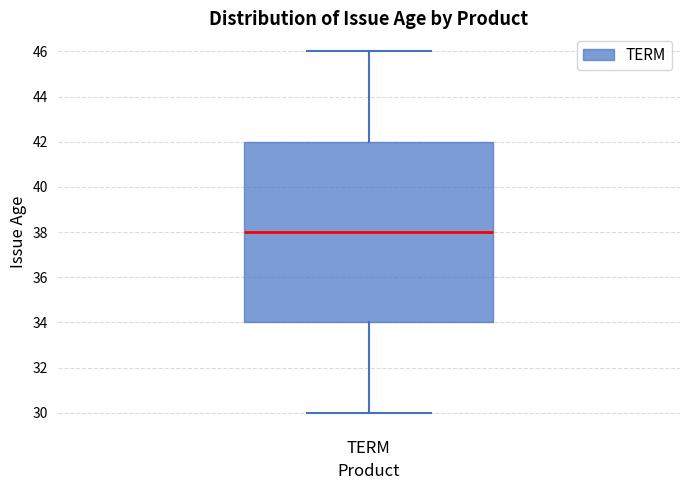

Read this box plot against the y-axis: the position of the median line, the range covered by the box, and the ends of both whiskers. The values are not printed on the chart, so give them approximately, as read against the axis.

median 38, box 34 to 42, whiskers 30 to 46